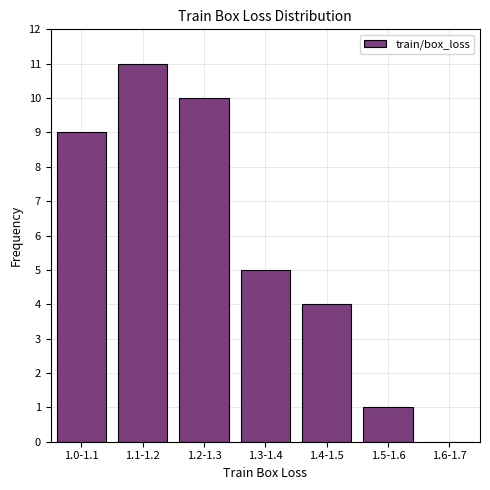

Reading left to right, what are all the values shown in this chart?

1.0-1.1=9	1.1-1.2=11	1.2-1.3=10	1.3-1.4=5	1.4-1.5=4	1.5-1.6=1	1.6-1.7=0